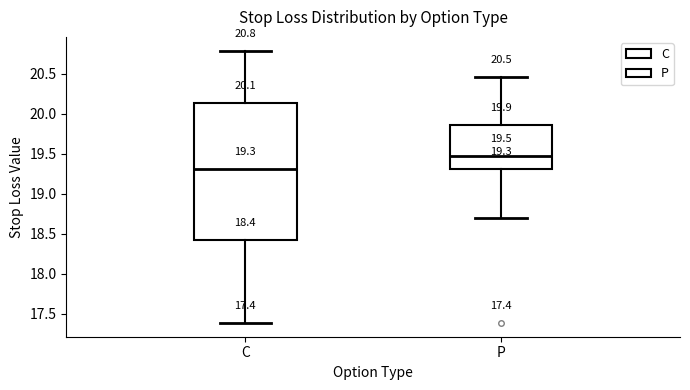

Which box's median line is the highest?

P